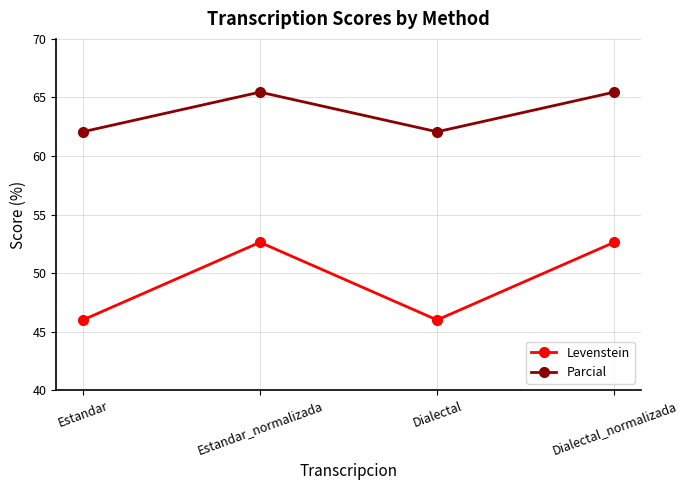

Does the chart have visible grid lines?

Yes